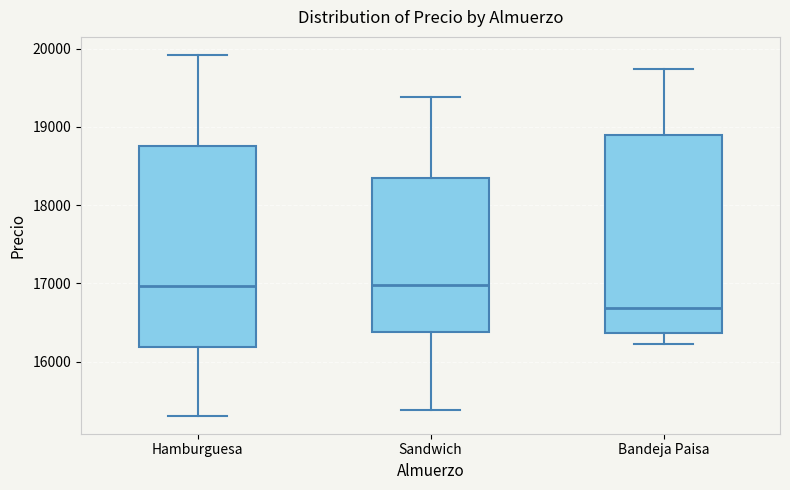

Where does the upper whisker of the box for Hamburguesa end on the y-axis? The values are not printed on the chart, so give them approximately, as read against the axis.

19900